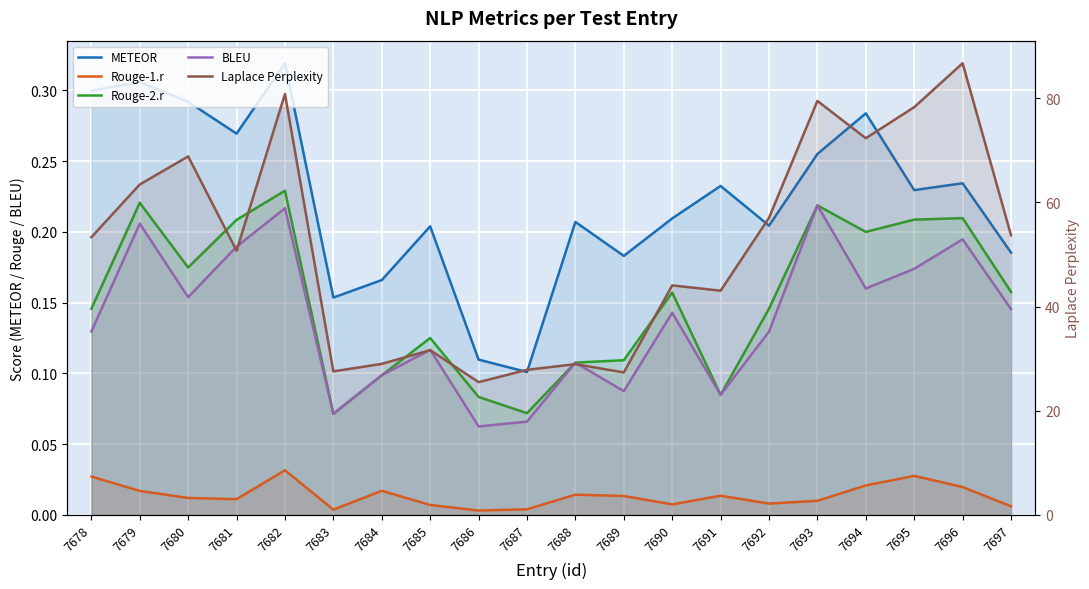

What is the value of the BLEU point at the 18th from the left?

0.2